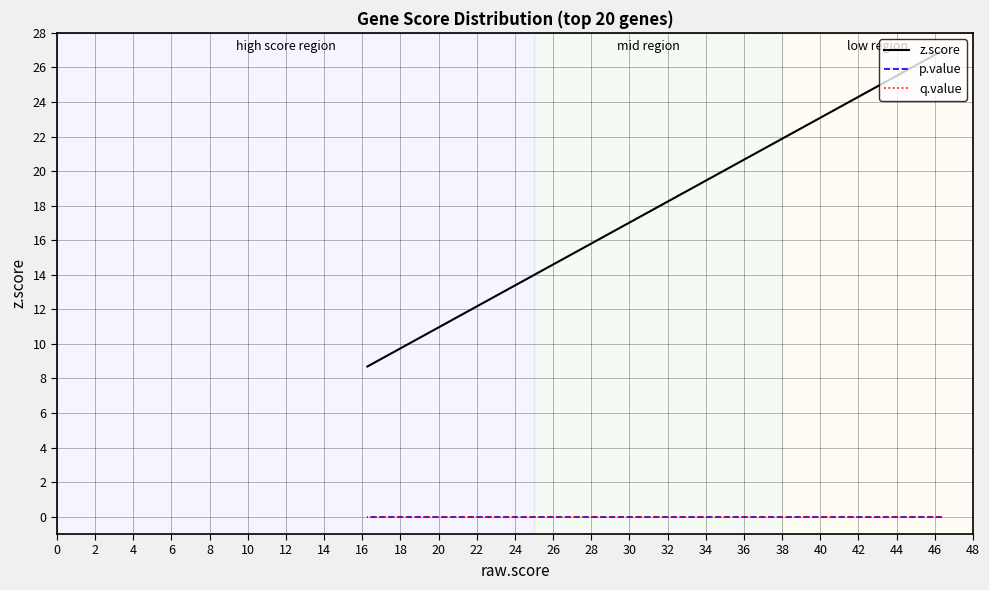

True or false: z.score and q.value cross at least once.

False